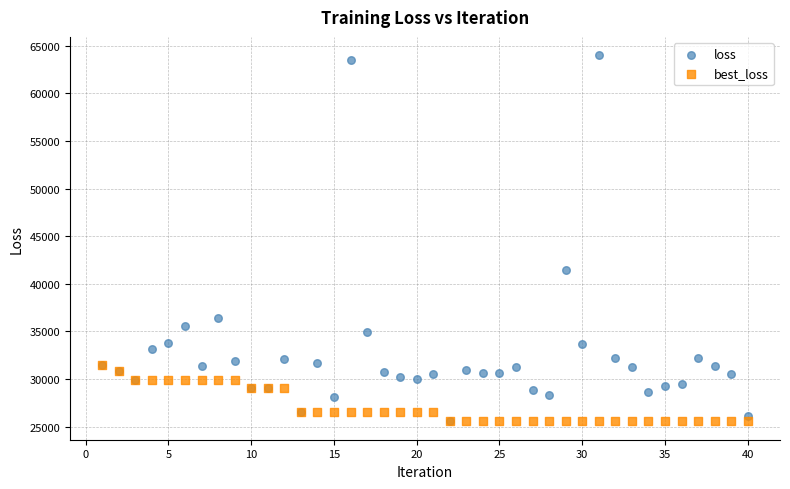

Across all series, what Y value is closest to 44779?

41468.2